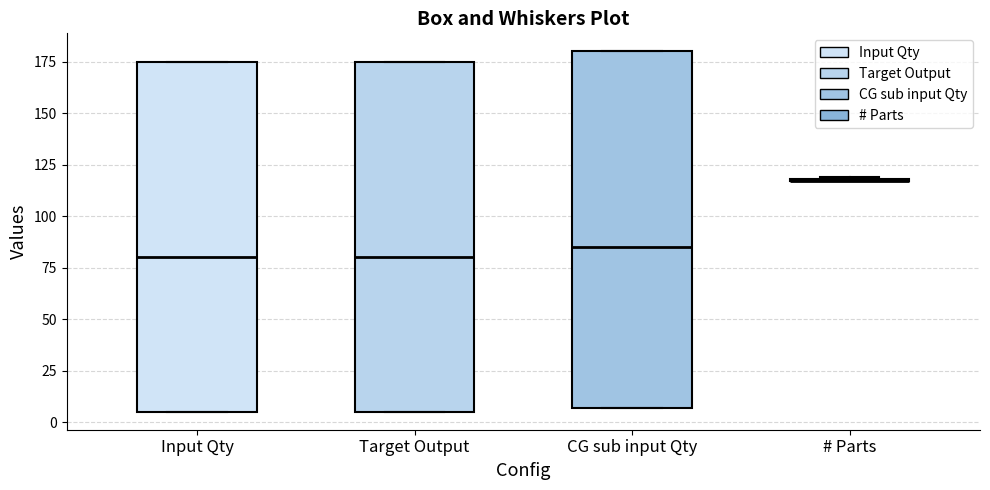

Reading left to right, read every box against the y-axis: the position of its median line, the range the box covers, and the ends of its whiskers. The values are not printed on the chart, so give them approximately, as read against the axis.

Input Qty: median 80, box 5 to 175, whiskers 5 to 175
Target Output: median 80, box 5 to 175, whiskers 5 to 175
CG sub input Qty: median 85, box 5 to 180, whiskers 5 to 180
# Parts: box collapsed to a line at 115, whiskers 115 to 120